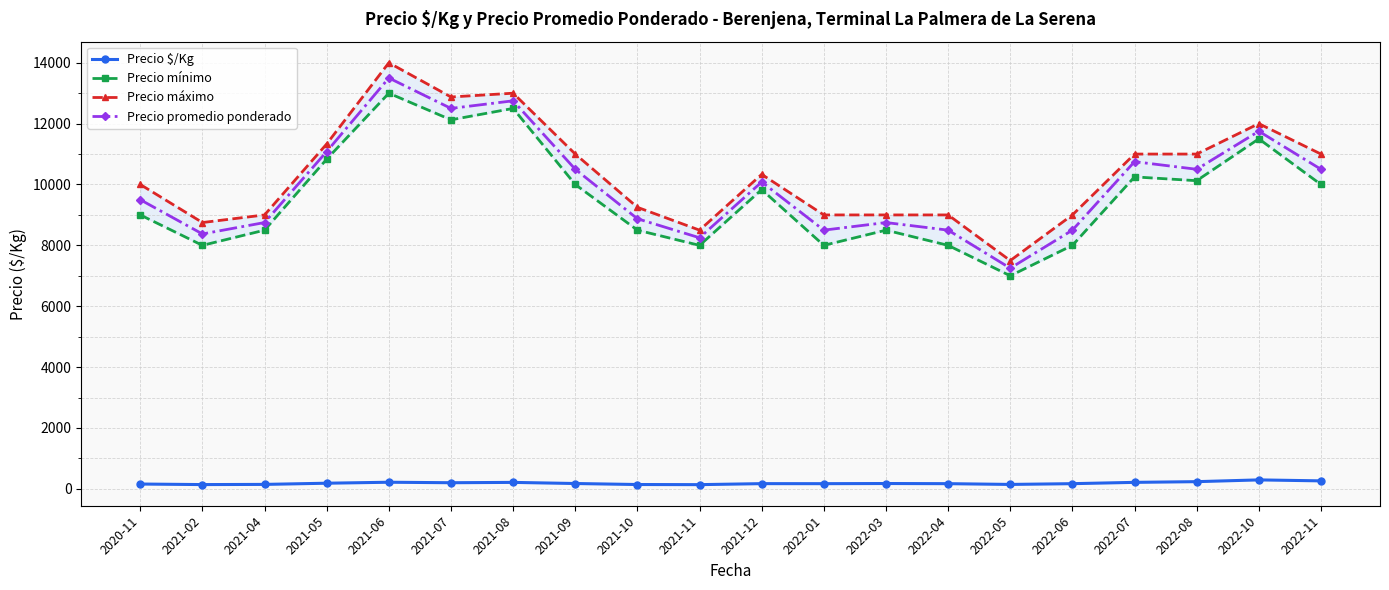

What is the label of the 13th point from the left?

2022-03